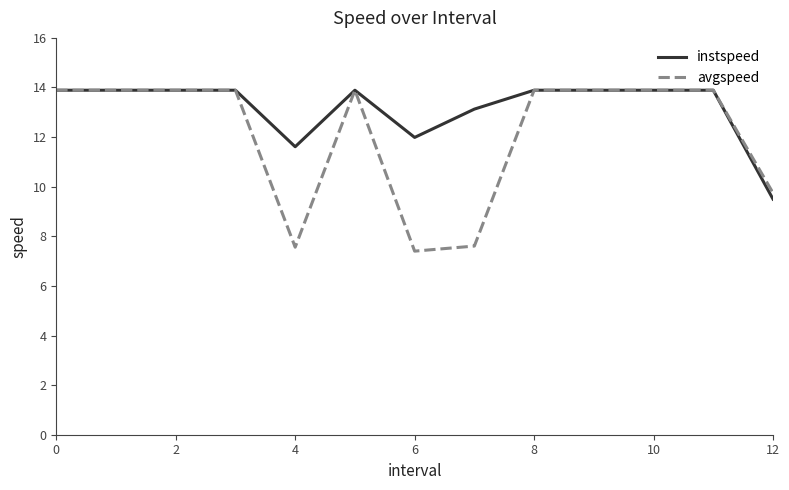

What is the highest value of the instspeed series?

13.9